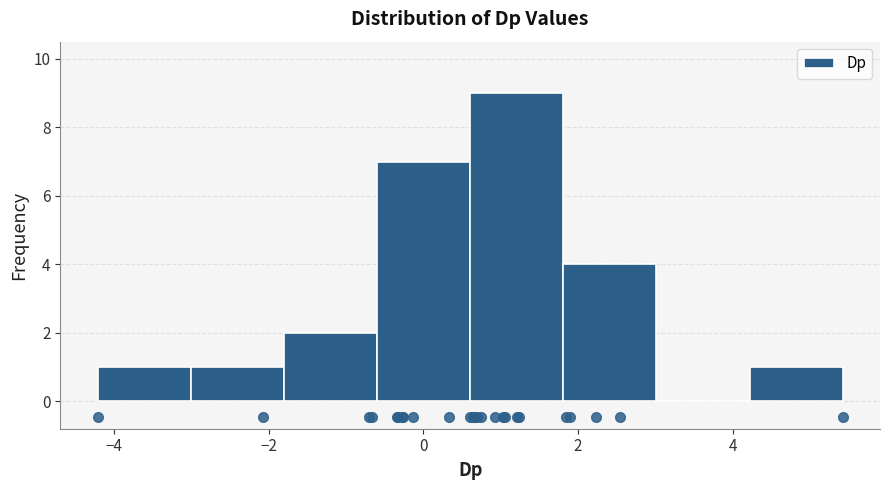

What is the height of the bar covering -0.6 to 0.6 on the x-axis? Neither the bar edges nor the heights are printed on the chart, so give them approximately, as read against the axes.

7